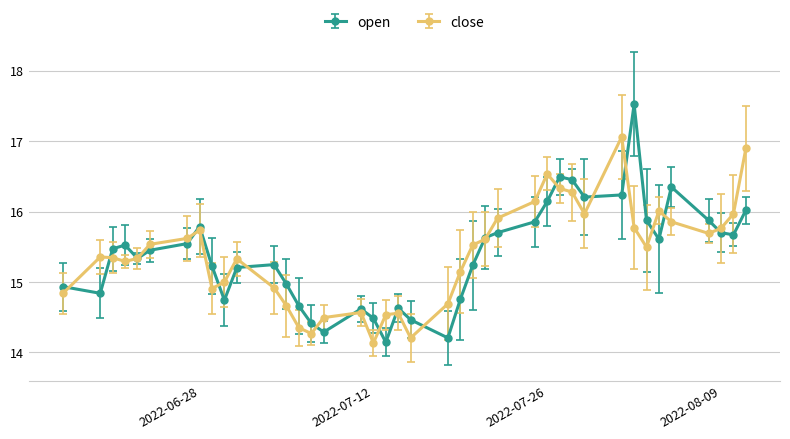

Which series has the largest range (max minus min)?

open